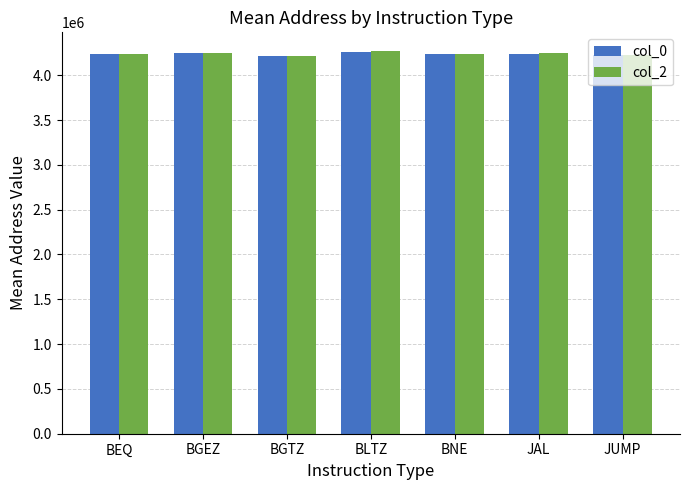

Count the number of data series in this chart.

2